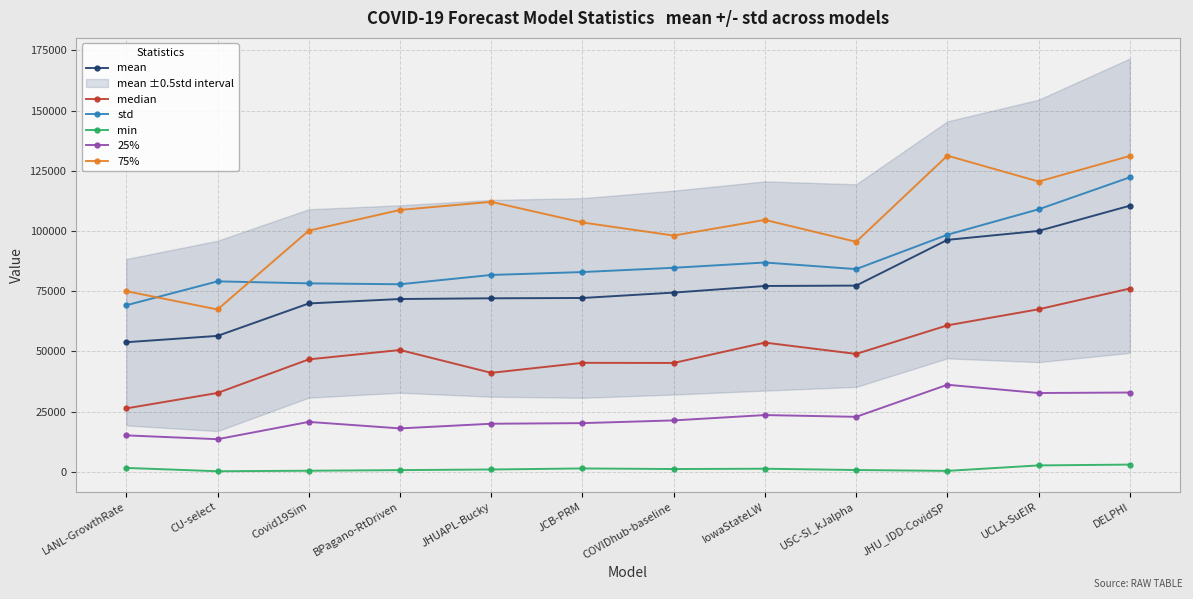

Read the mean value at COVIDhub-baseline.

74401.0